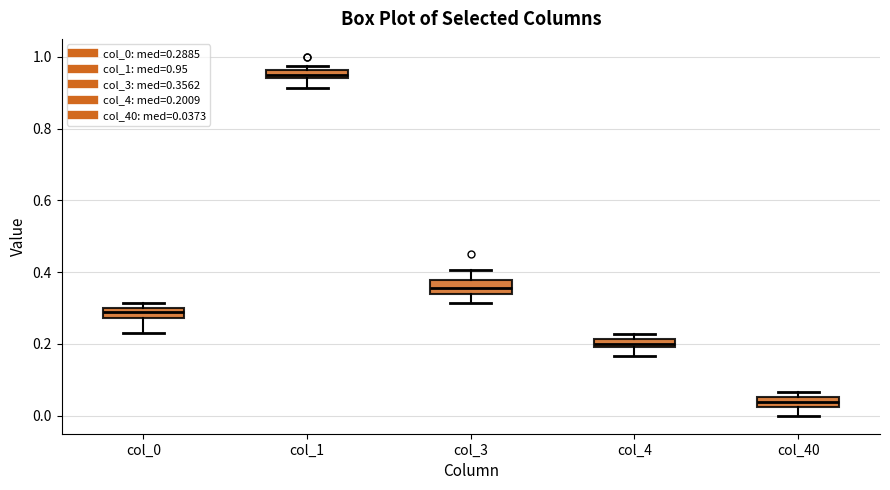

Which box has the highest median line?

col_1